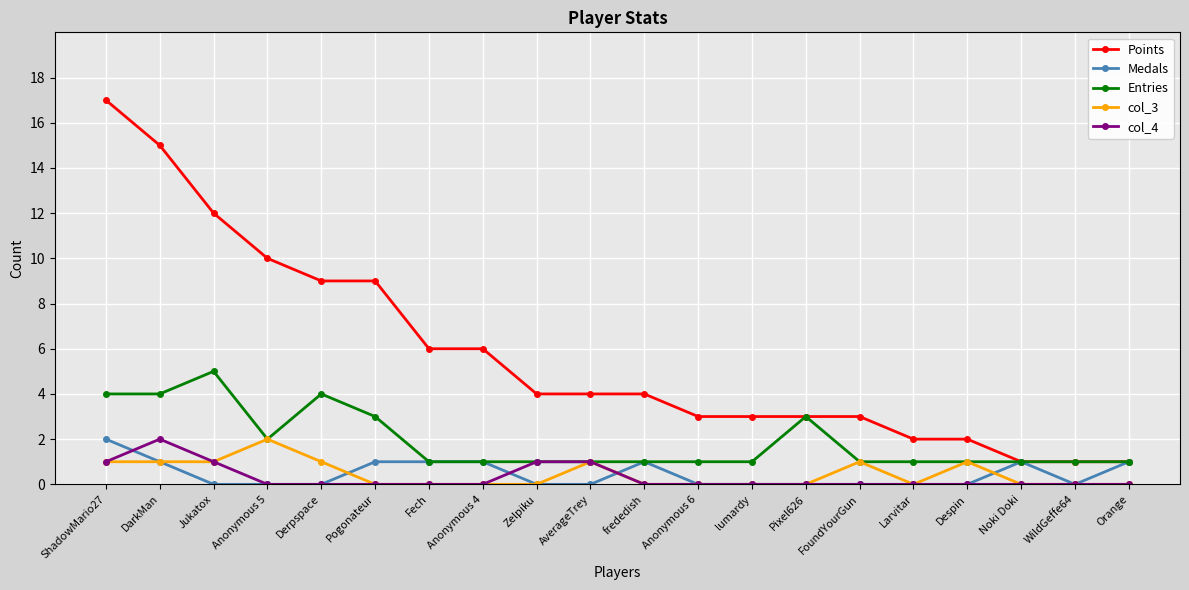

What is the label of the 6th point from the left?

Pogonateur